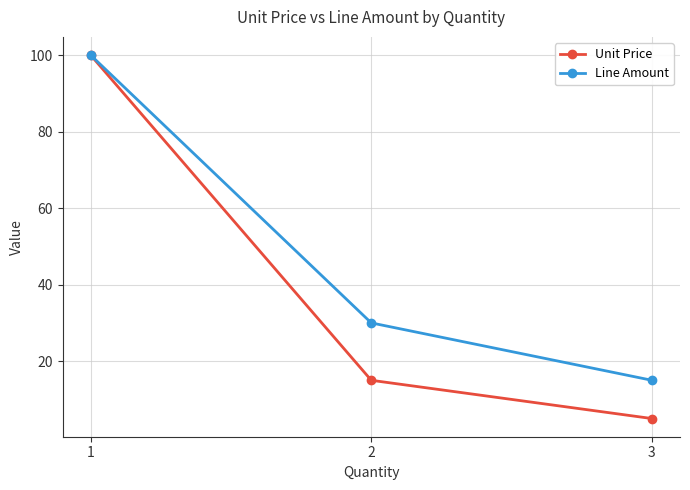

What is the value of the Unit Price point at the 1st from the left?

100